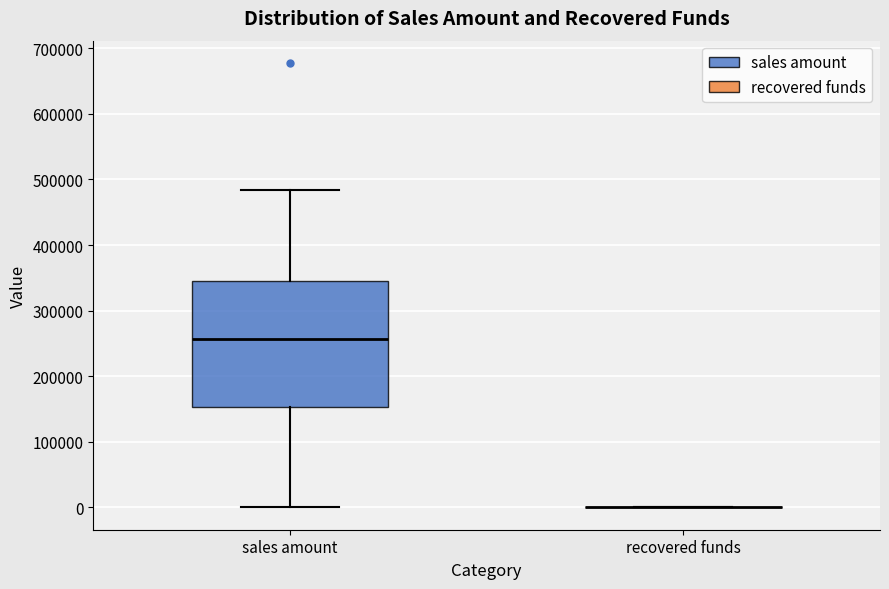

Reading left to right, transcribe this box plot: for each box, give where its median line is, the range the box spans, and where its two whiskers end, as read against the y-axis. The values are not printed on the chart, so give them approximately, as read against the axis.

sales amount: median 260000, box 150000 to 350000, whiskers 0 to 480000
recovered funds: box collapsed to a line at 0, whiskers 0 to 0